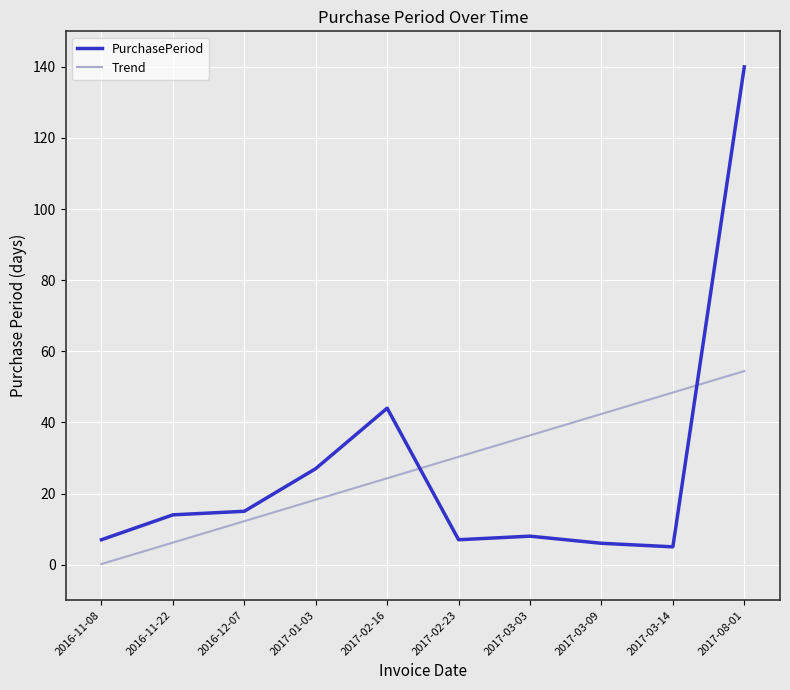

Which series changed the most between 2016-11-08 and 2017-02-16?

PurchasePeriod